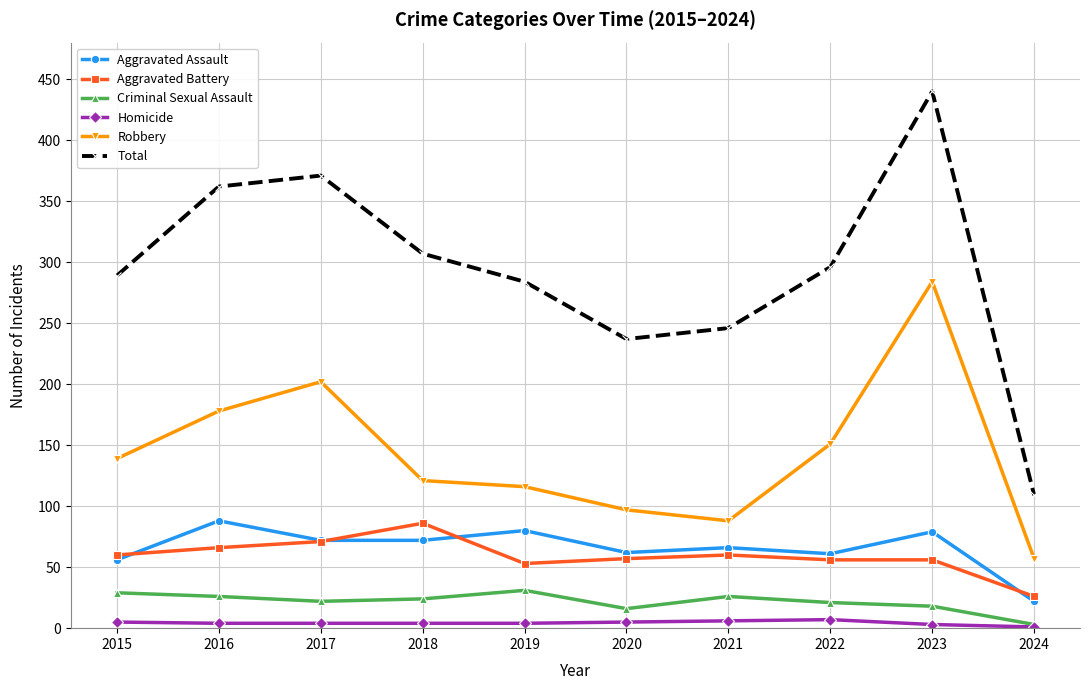

How many lines are shown in the chart?

6